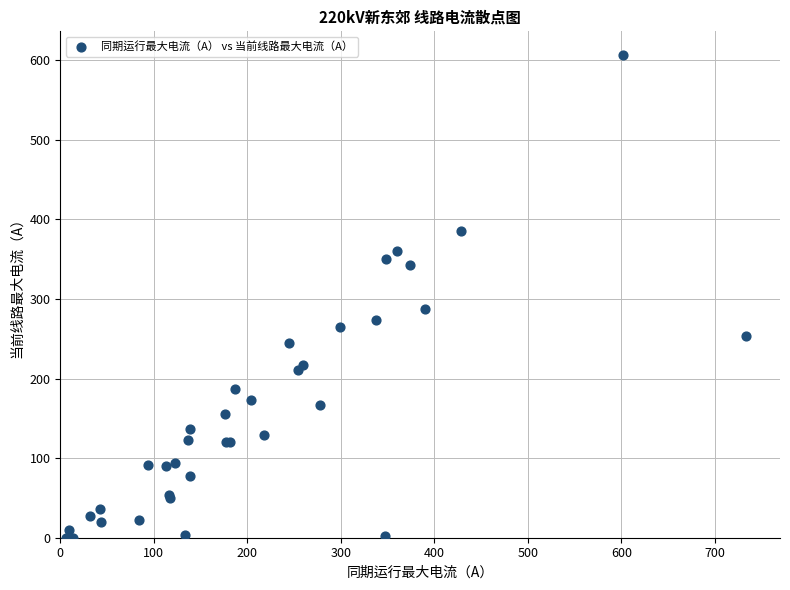

What Y value in the scatter plot is closest to 302?

287.5